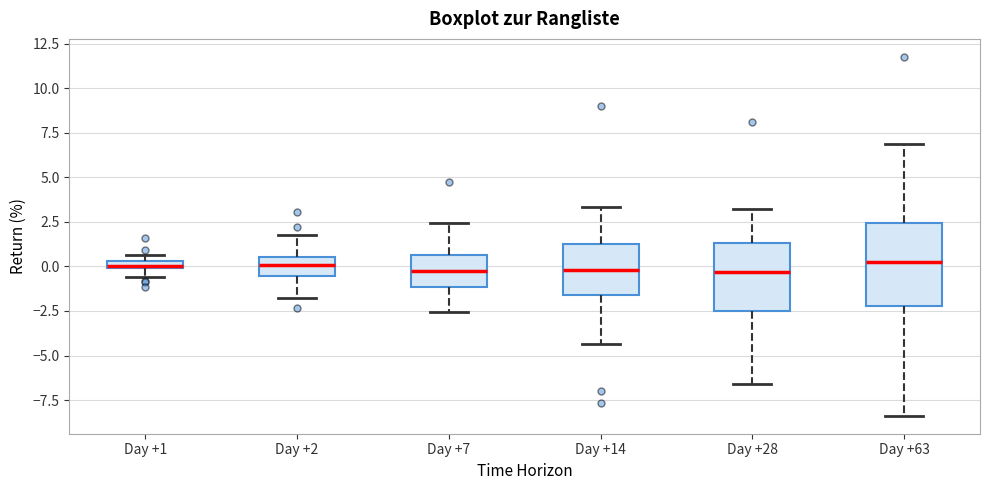

Where does the median line of the box for Day +7 sit on the y-axis? The values are not printed on the chart, so give them approximately, as read against the axis.

-0.5